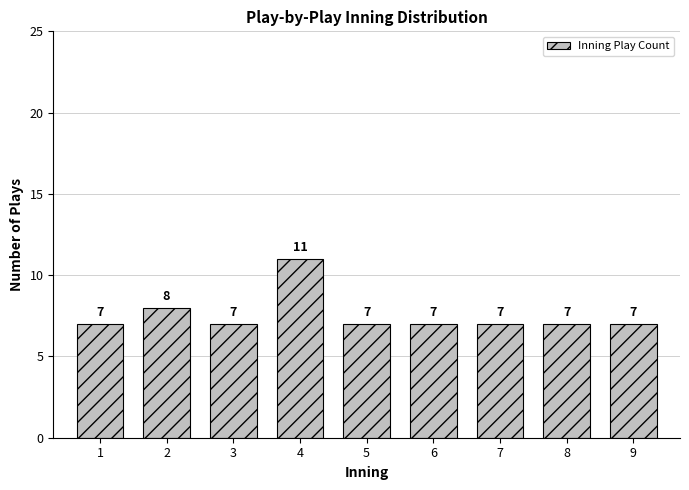

Reading right to left, transcribe all the data shown in this chart.

7	7	7	7	7	11	7	8	7